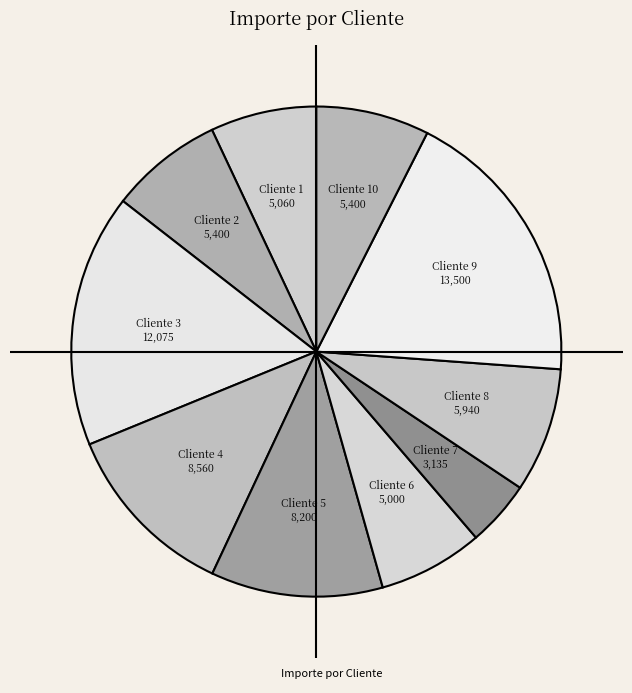

Count the number of slices in the pie.

10